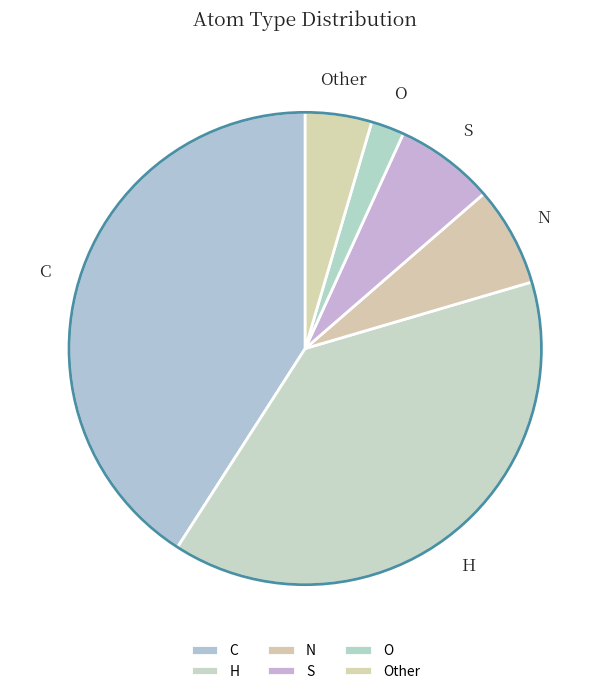

True or false: O accounts for 12% of the total.

False